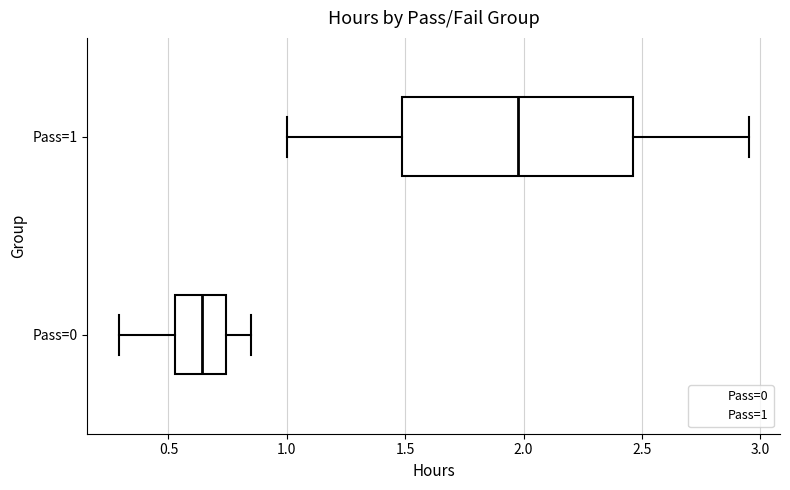

Which box is the widest, from its left edge to its right edge?

Pass=1